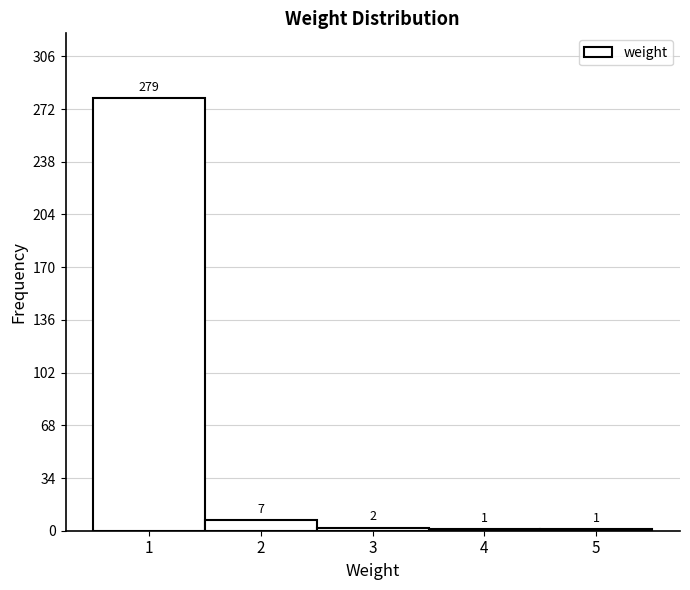

Over which range of the x-axis is the bar tallest?

0.5 to 1.5